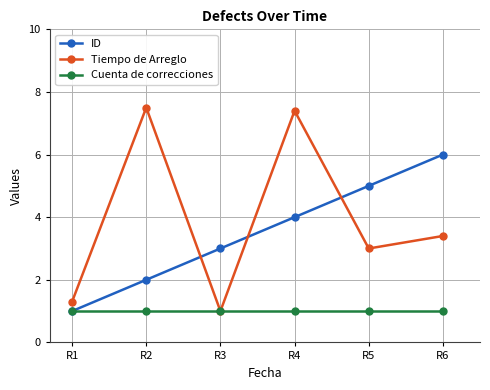

How many times do ID and Tiempo de Arreglo cross each other?

3